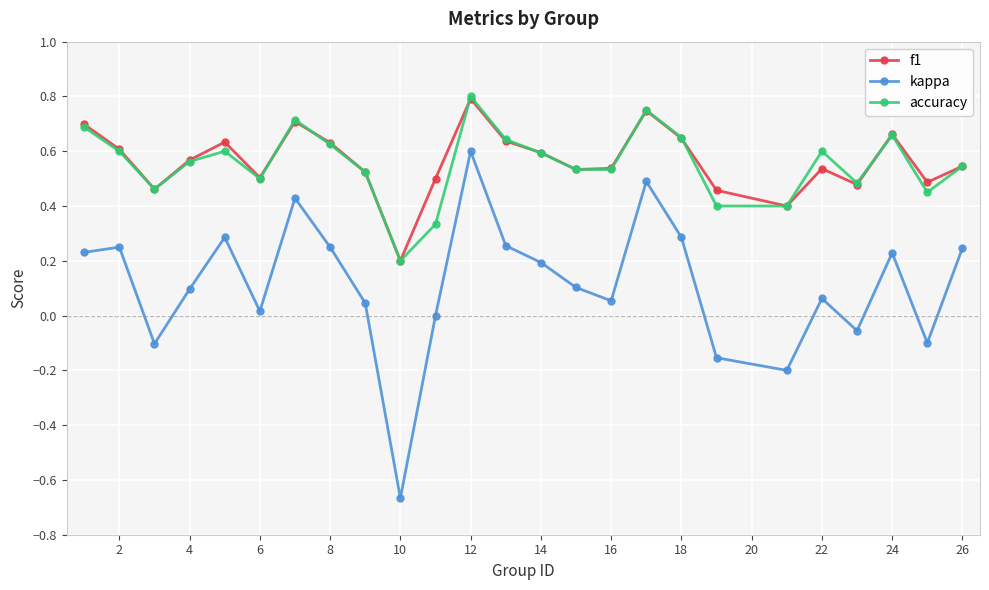

True or false: f1 and kappa cross at least once.

False